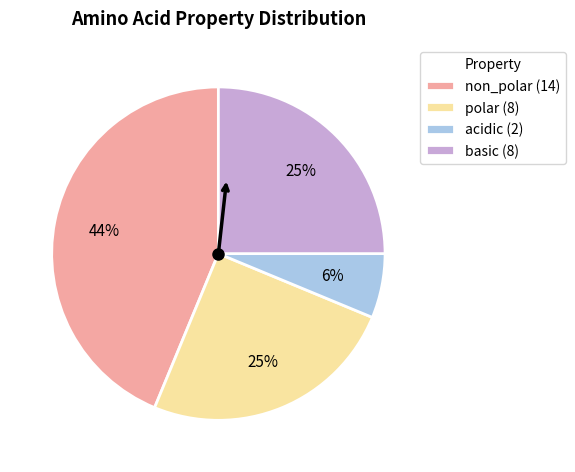

Which has a higher value, polar (8) or non_polar (14)?

non_polar (14)